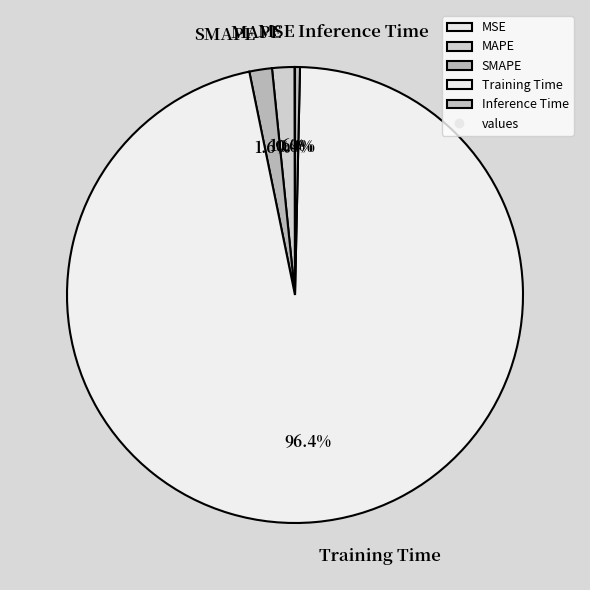

Which has a higher value, Training Time or MAPE?

Training Time